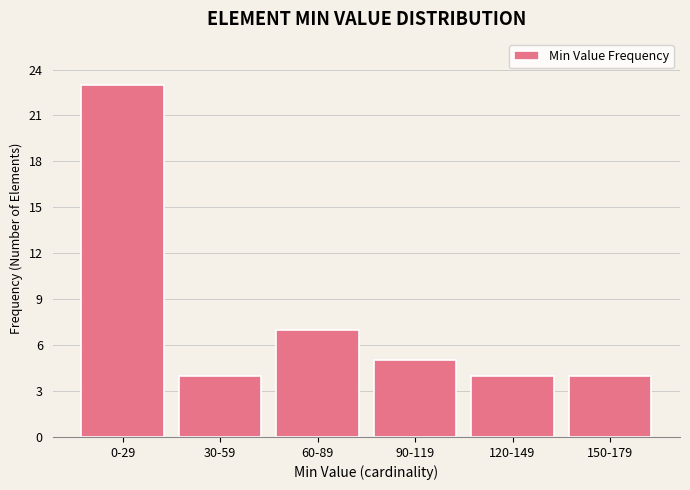

Reading left to right, list all the values displayed in this chart.

0-29=23	30-59=4	60-89=7	90-119=5	120-149=4	150-179=4